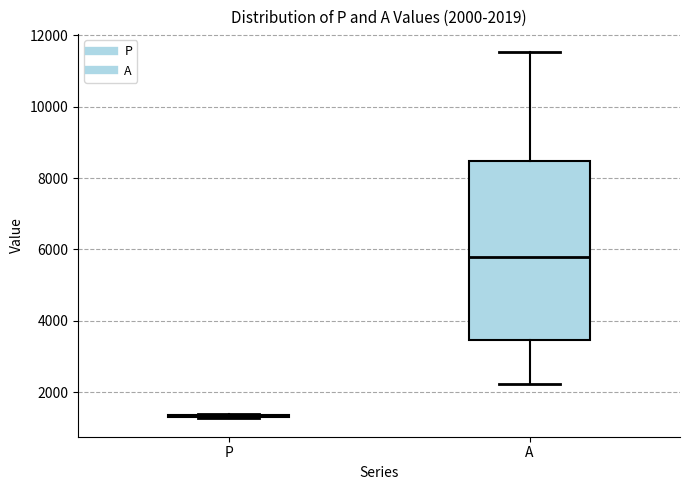

Comparing the boxes themselves (not the whiskers), which one is the tallest?

A